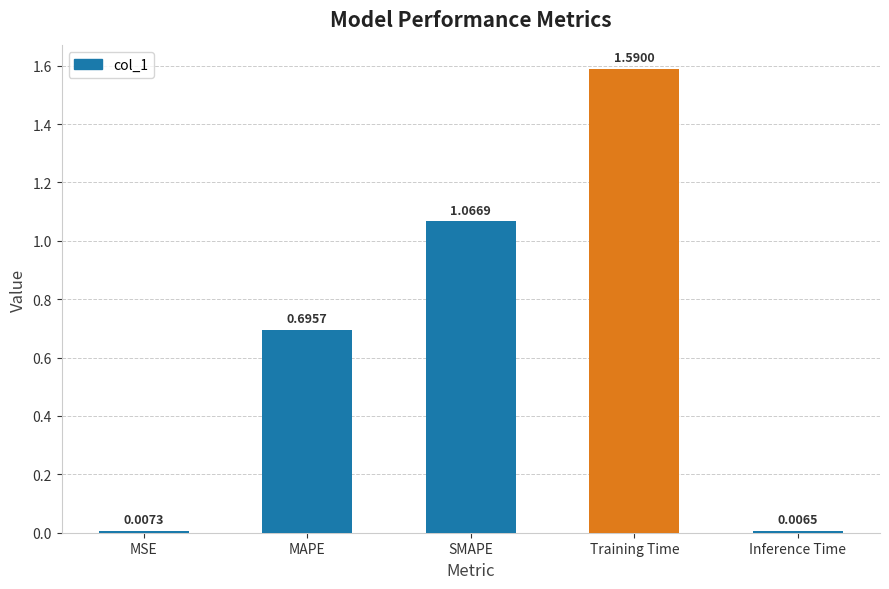

What is the sum of the values at SMAPE and Training Time?

2.7